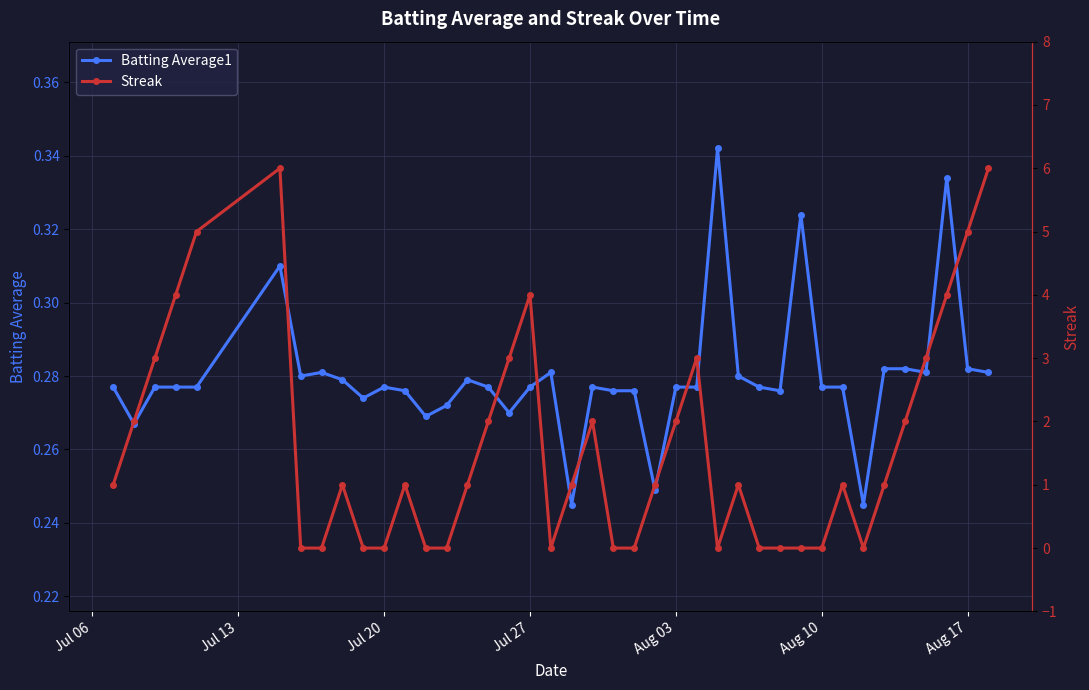

Rank the series by their average value, from lowest to highest.

Batting Average1, Streak